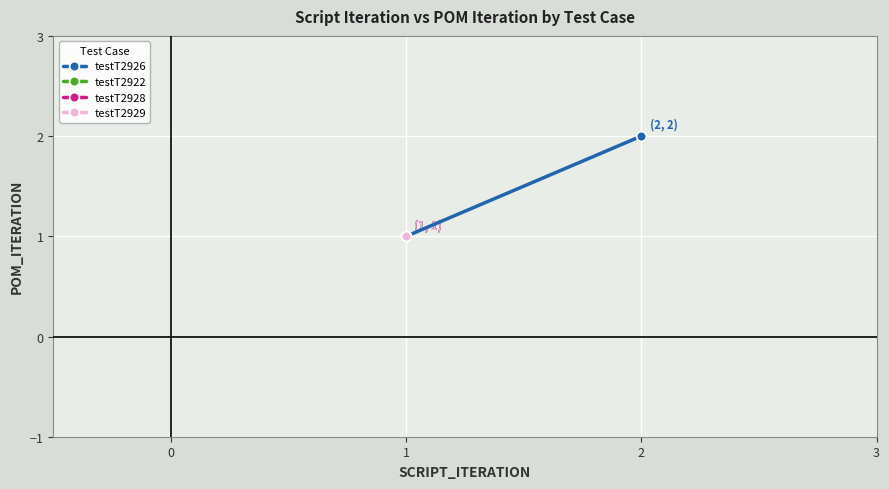

Reading left to right, extract all data points from this chart.

1	2